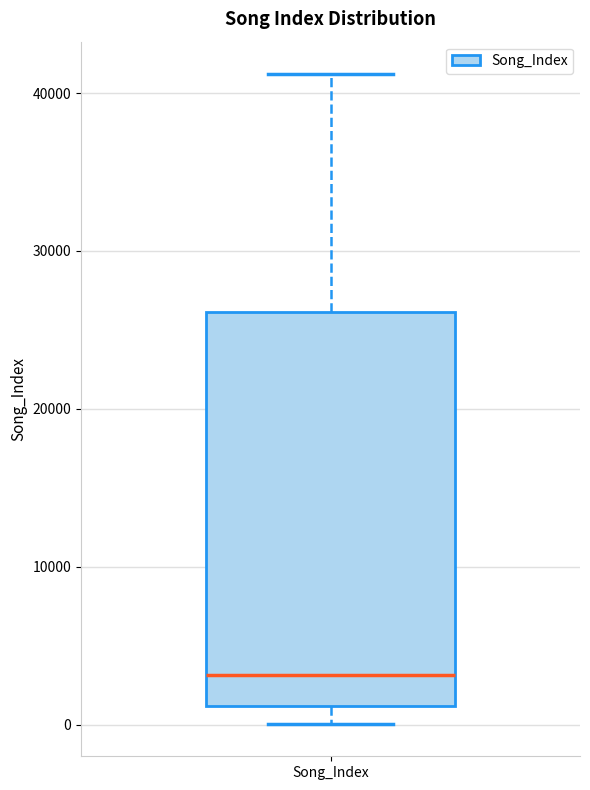

Read this box plot against the y-axis: the position of the median line, the range covered by the box, and the ends of both whiskers. The values are not printed on the chart, so give them approximately, as read against the axis.

median 3000, box 1000 to 26000, whiskers 0 to 41000